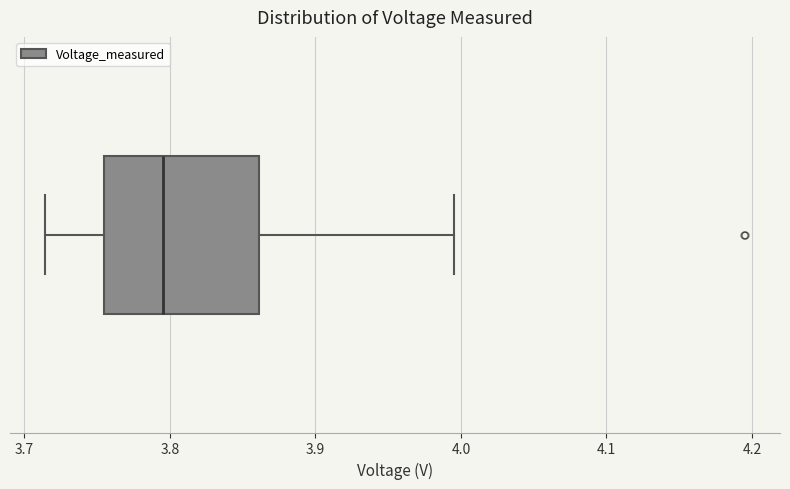

Where does the right whisker of the box end on the x-axis? The values are not printed on the chart, so give them approximately, as read against the axis.

4.00